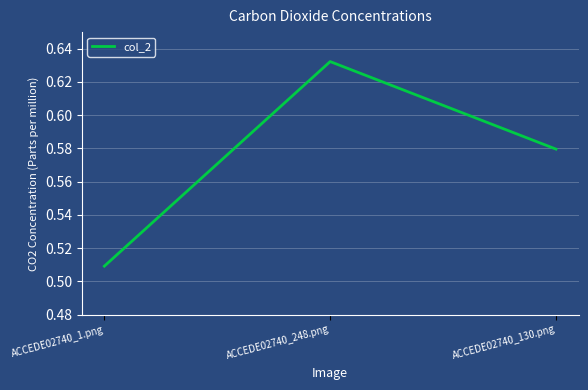

Which label corresponds to the smallest value in the chart?

ACCEDE02740_1.png